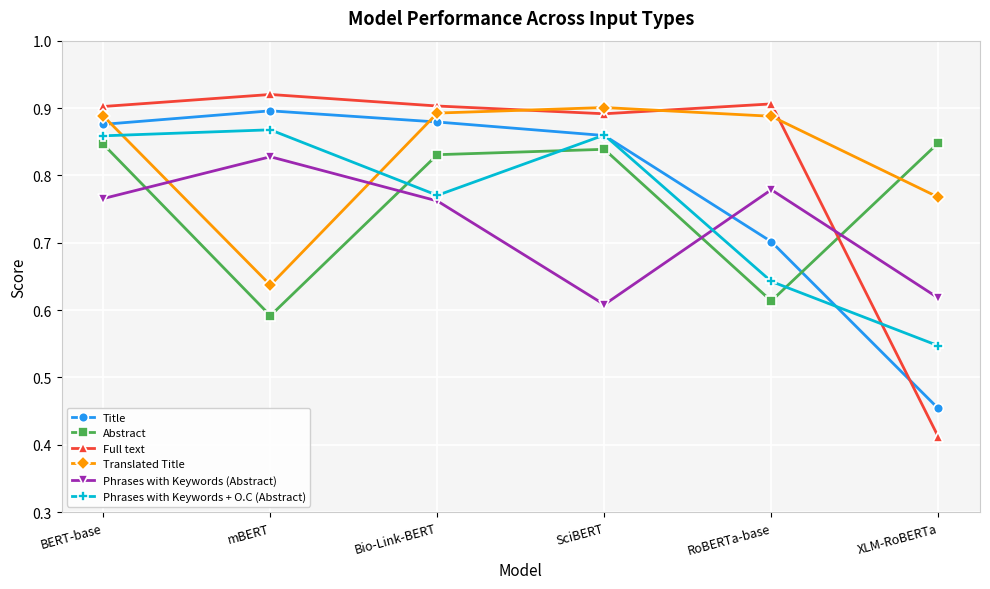

What is the label of the 1st point from the left?

BERT-base